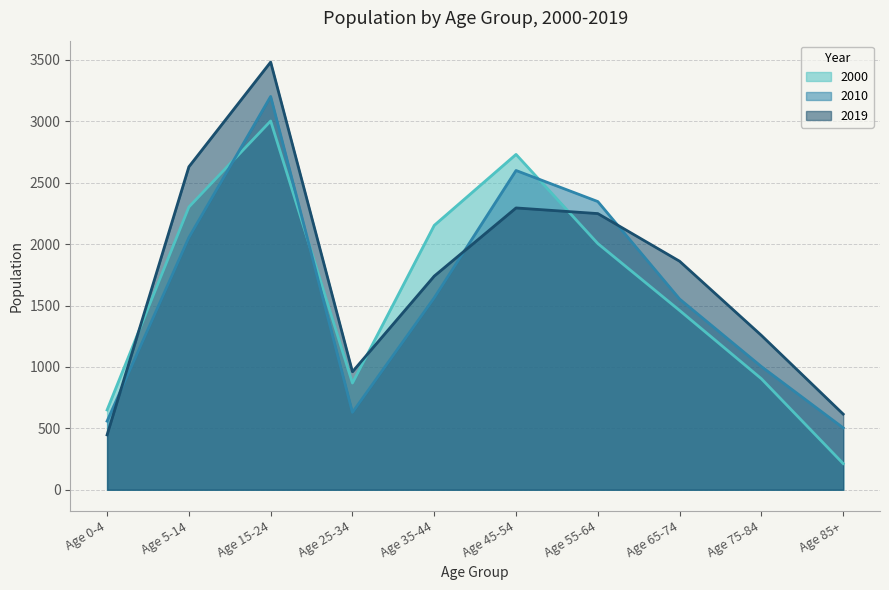

What is the label of the 2nd point from the left?

Age 5-14